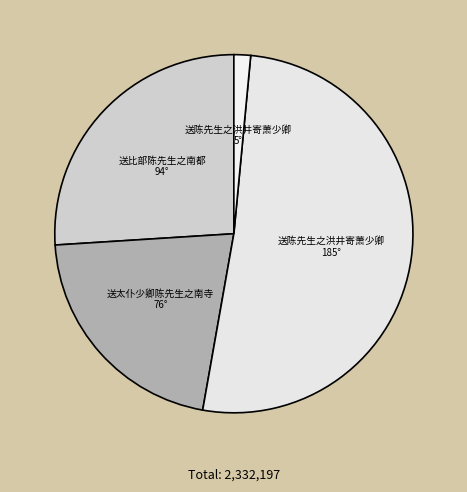

How many slices are in this pie chart?

4